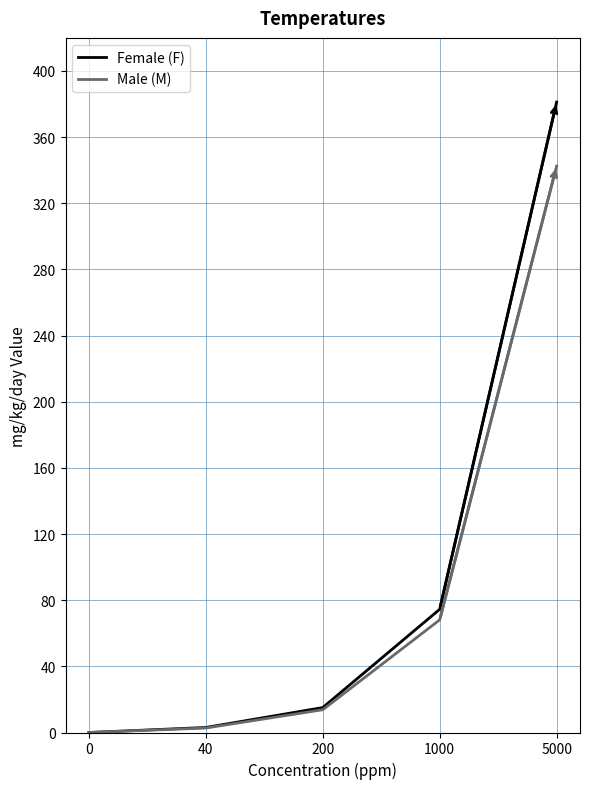

Between 40 and 5000, which series saw the biggest shift?

Female (F)